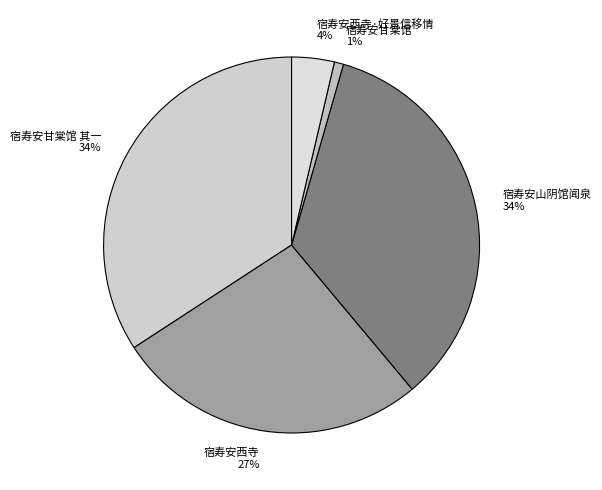

What percentage is the 宿寿安甘棠馆 slice, to the nearest percent?

1%